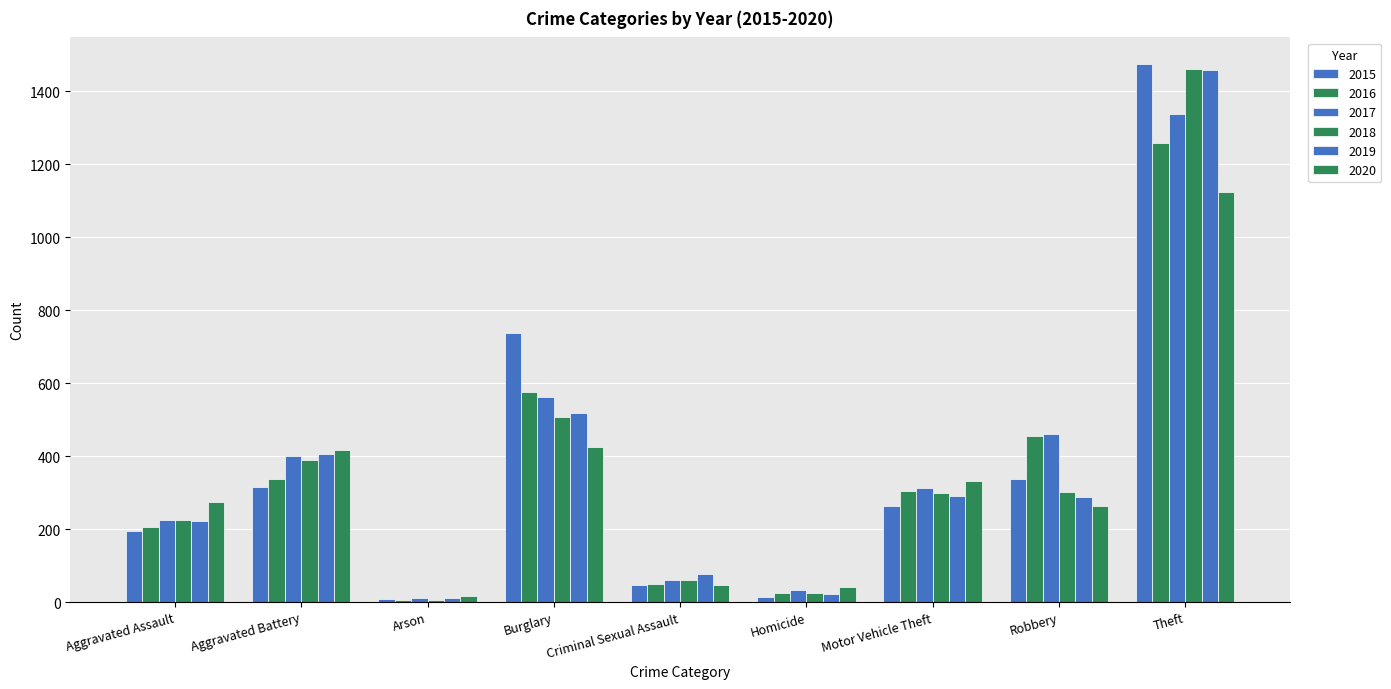

How many bars are there in total?

54